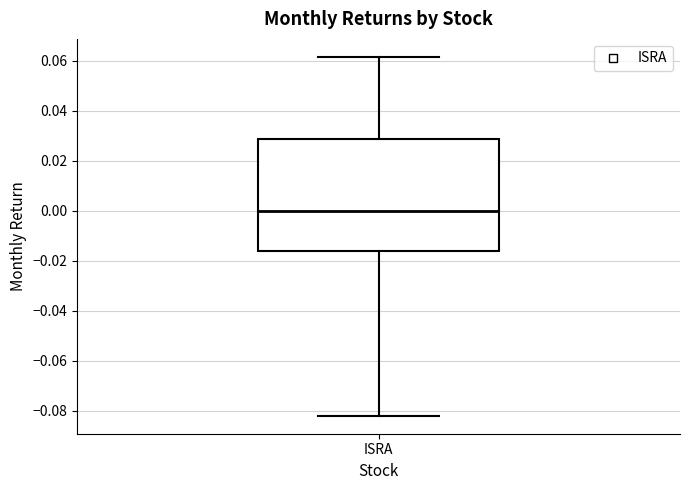

Transcribe this box plot: give where the median line is, the range the box spans, and where the two whiskers end, as read against the y-axis. The values are not printed on the chart, so give them approximately, as read against the axis.

median 0.000, box -0.016 to 0.028, whiskers -0.082 to 0.062